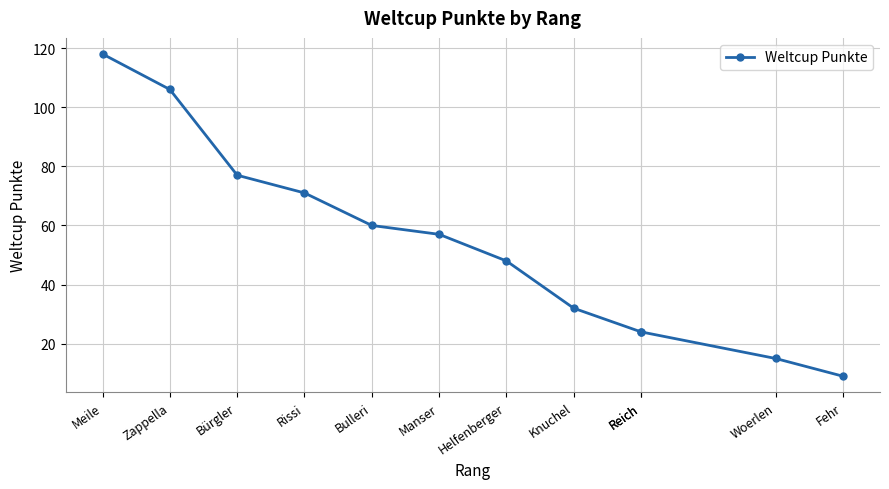

What value does the data have at Zappella, to the nearest 10?

110